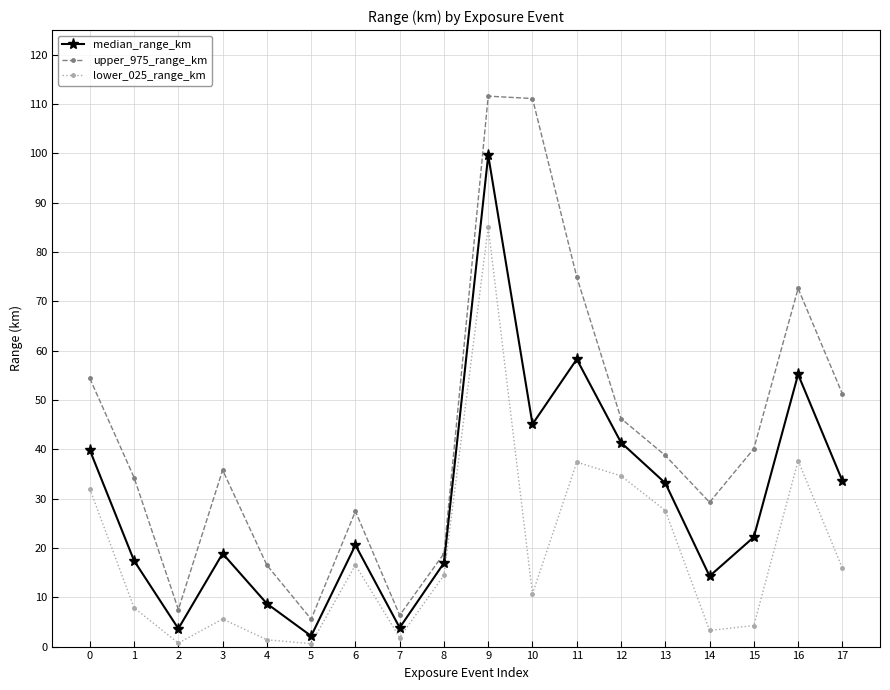

True or false: lower_025_range_km and upper_975_range_km cross at least once.

False